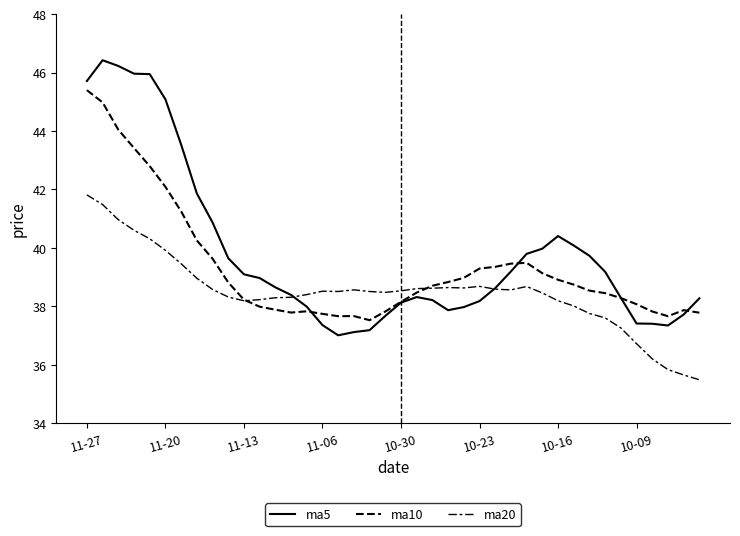

Does the chart display data point markers on the line(s)?

No